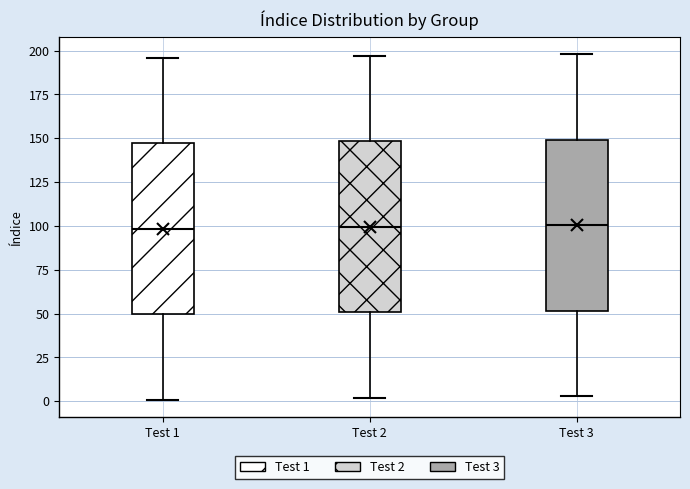

Reading left to right, read every box against the y-axis: the position of its median line, the range the box covers, and the ends of its whiskers. The values are not printed on the chart, so give them approximately, as read against the axis.

Test 1: median 100, box 50 to 145, whiskers 0 to 195
Test 2: median 100, box 50 to 150, whiskers 0 to 195
Test 3: median 100, box 50 to 150, whiskers 5 to 200